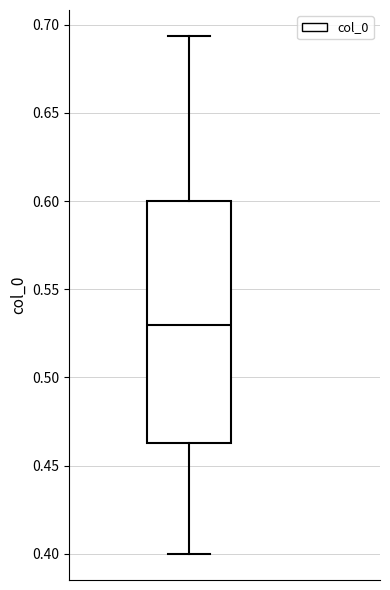

Where does the upper whisker of the box end on the y-axis? The values are not printed on the chart, so give them approximately, as read against the axis.

0.695